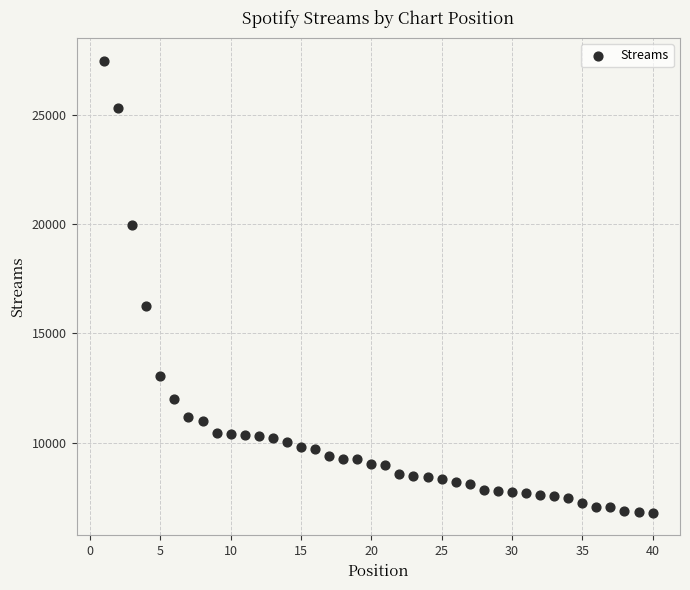

What is the range of Y values (max minus min)?

20725